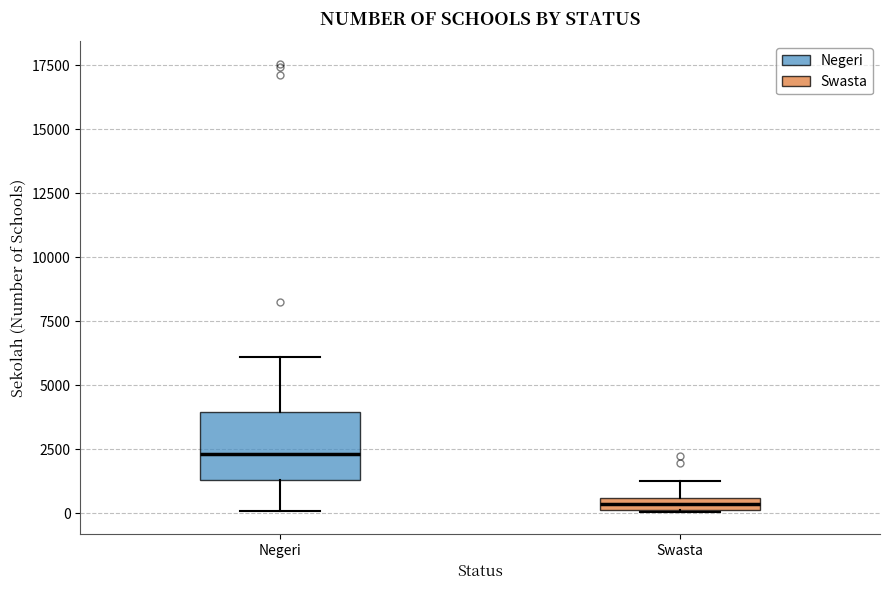

Which box's median line is the highest?

Negeri